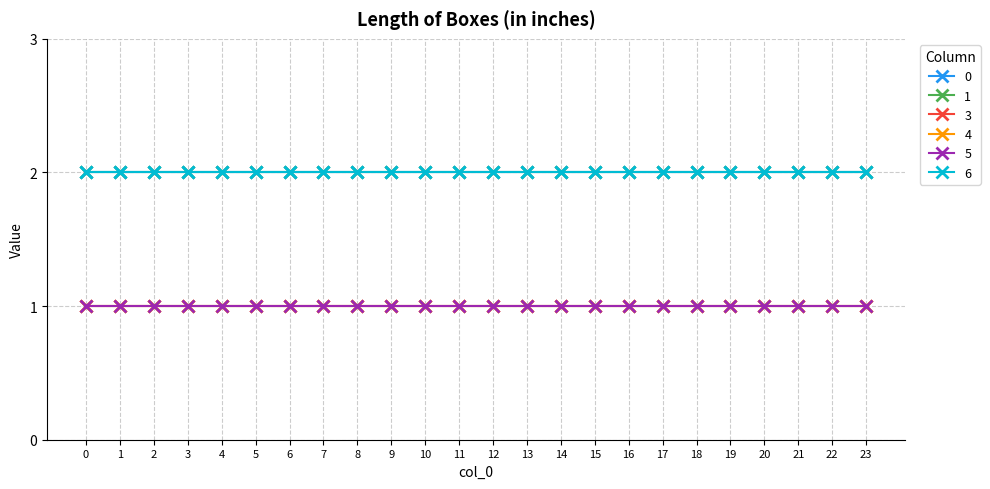

Reading left to right, extract all data points from this chart.

0: 0=2	1=2	2=2	3=2	4=2	5=2	6=2	7=2	8=2	9=2	10=2	11=2	12=2	13=2	14=2	15=2	16=2	17=2	18=2	19=2	20=2	21=2	22=2	23=2
1: 0=2	1=2	2=2	3=2	4=2	5=2	6=2	7=2	8=2	9=2	10=2	11=2	12=2	13=2	14=2	15=2	16=2	17=2	18=2	19=2	20=2	21=2	22=2	23=2
3: 0=1	1=1	2=1	3=1	4=1	5=1	6=1	7=1	8=1	9=1	10=1	11=1	12=1	13=1	14=1	15=1	16=1	17=1	18=1	19=1	20=1	21=1	22=1	23=1
4: 0=1	1=1	2=1	3=1	4=1	5=1	6=1	7=1	8=1	9=1	10=1	11=1	12=1	13=1	14=1	15=1	16=1	17=1	18=1	19=1	20=1	21=1	22=1	23=1
5: 0=1	1=1	2=1	3=1	4=1	5=1	6=1	7=1	8=1	9=1	10=1	11=1	12=1	13=1	14=1	15=1	16=1	17=1	18=1	19=1	20=1	21=1	22=1	23=1
6: 0=2	1=2	2=2	3=2	4=2	5=2	6=2	7=2	8=2	9=2	10=2	11=2	12=2	13=2	14=2	15=2	16=2	17=2	18=2	19=2	20=2	21=2	22=2	23=2